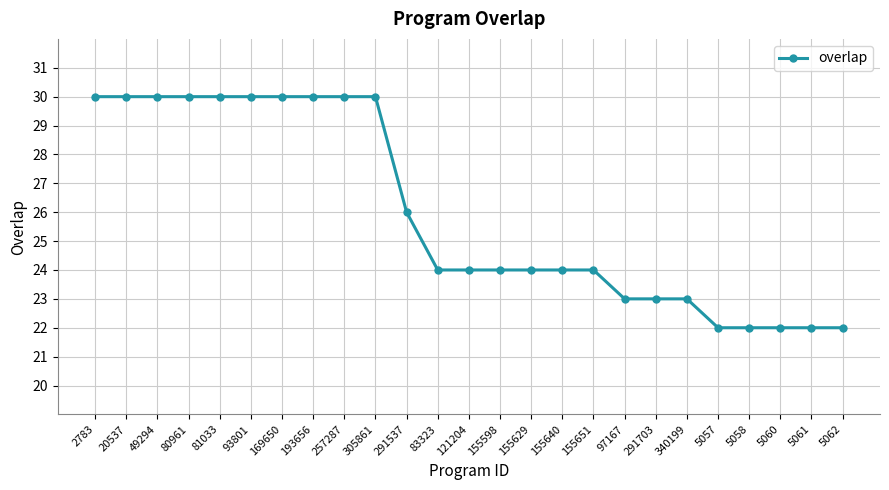

What is the smallest value displayed?

22